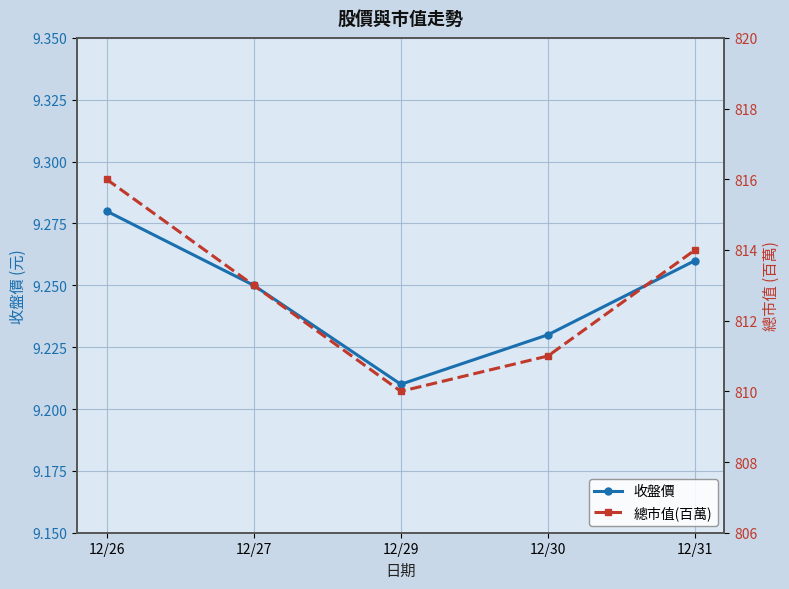

At which category is the sum across all series the highest?

12/26